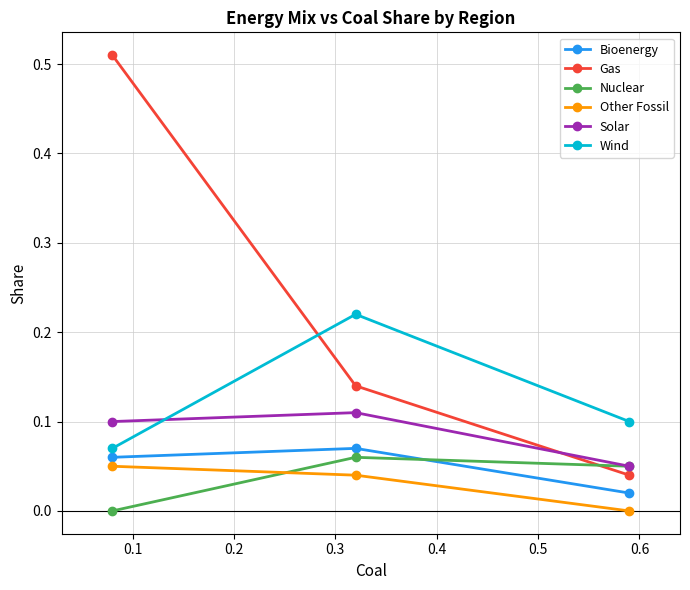

Which series has the largest total across all categories?

Gas